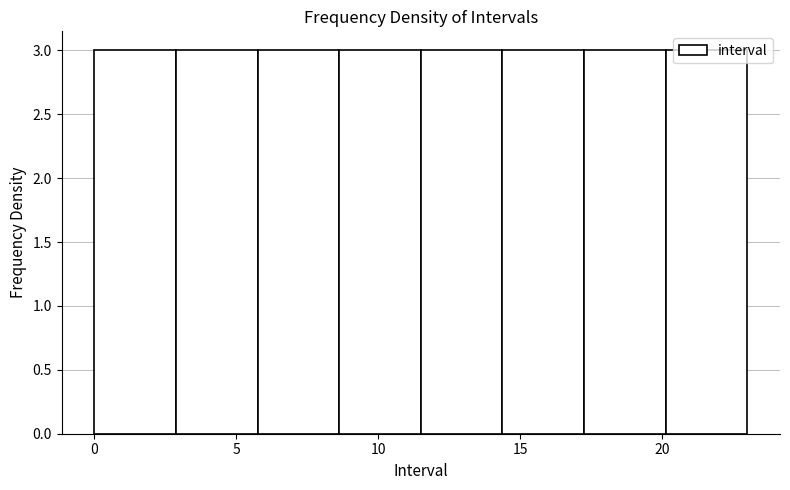

Reading left to right, list every bar in this chart as the range it spans on the x-axis followed by its height. Neither the bar edges nor the heights are printed on the chart, so give them approximately, as read against the axes.

0.0 to 3.0: 3
3.0 to 6.0: 3
6.0 to 8.5: 3
8.5 to 11.5: 3
11.5 to 14.5: 3
14.5 to 17.5: 3
17.5 to 20.0: 3
20.0 to 23.0: 3